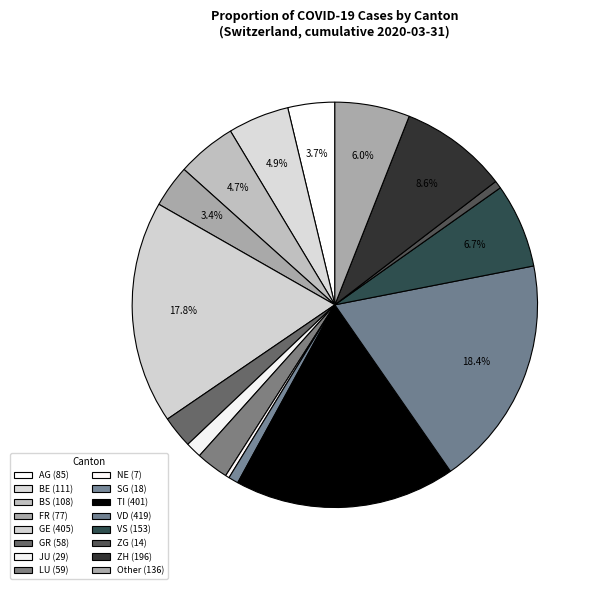

How many segments does this pie chart have?

16